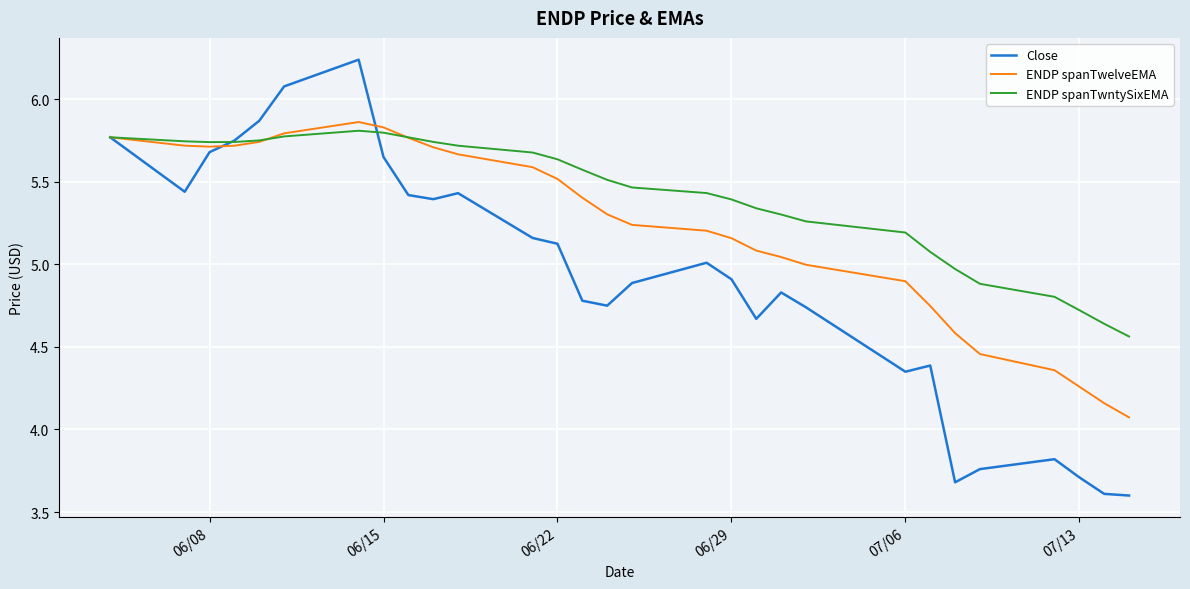

What is the difference between the maximum and minimum values in the ENDP spanTwelveEMA series?

1.8